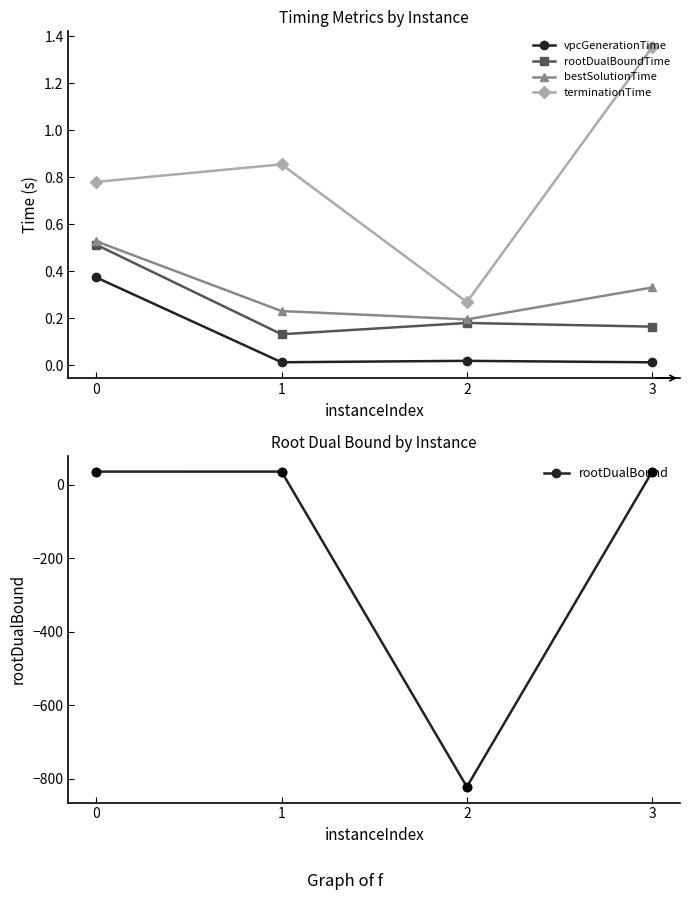

After their last crossing, which series has the higher values: rootDualBoundTime or rootDualBound?

rootDualBound